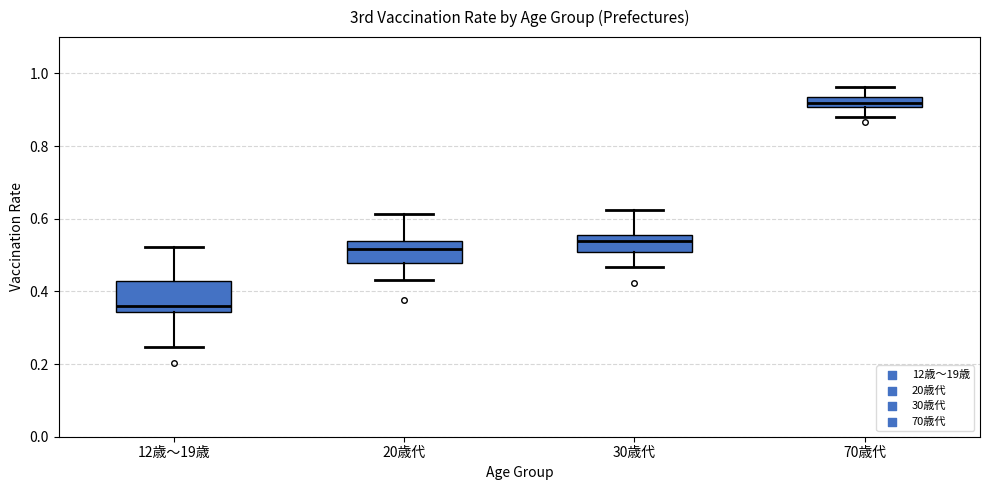

Which box's median line is the highest?

70歳代